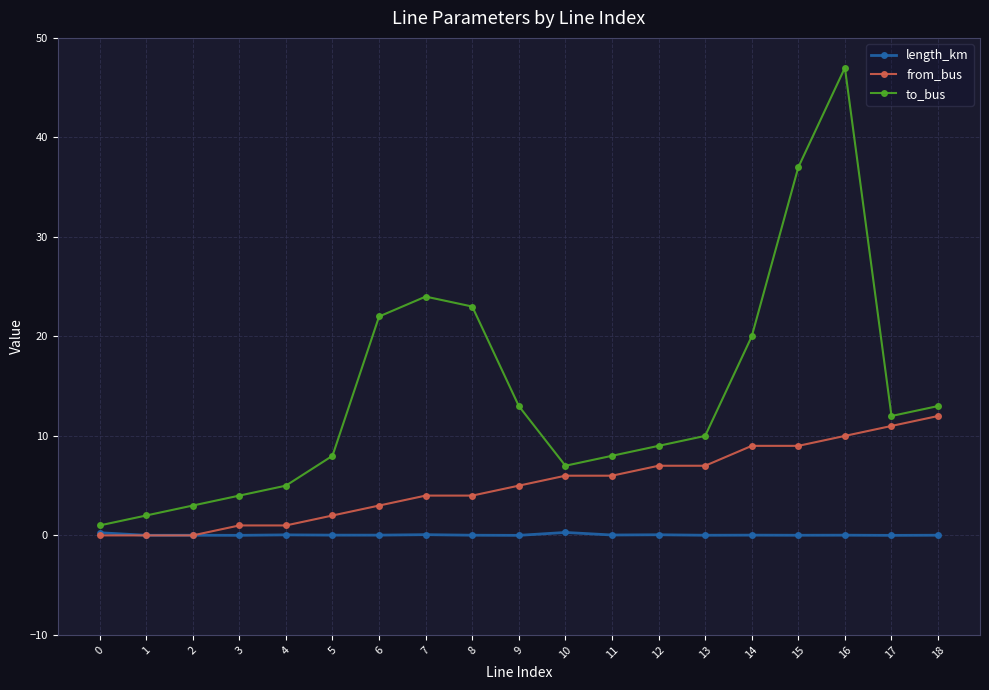

What is the value of the to_bus point at the 7th from the left?

22.0